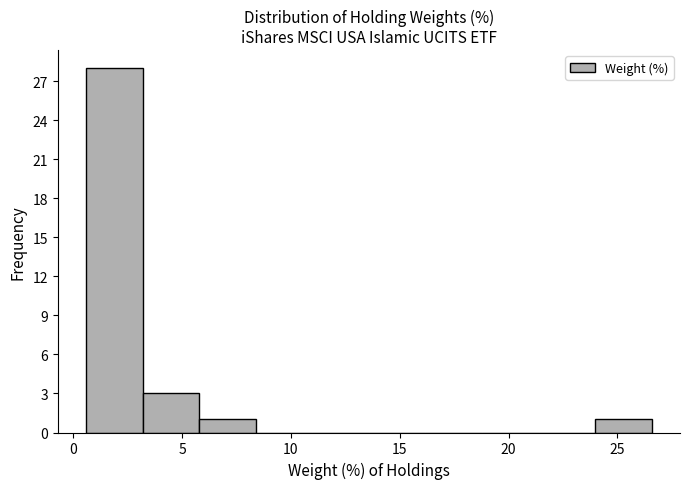

Reading left to right, list every bar in this chart as the range it spans on the x-axis followed by its height. Neither the bar edges nor the heights are printed on the chart, so give them approximately, as read against the axes.

0.5 to 3.0: 28
3.0 to 6.0: 3
6.0 to 8.5: 1
8.5 to 11.0: 0
11.0 to 13.5: 0
13.5 to 16.0: 0
16.0 to 19.0: 0
19.0 to 21.5: 0
21.5 to 24.0: 0
24.0 to 26.5: 1